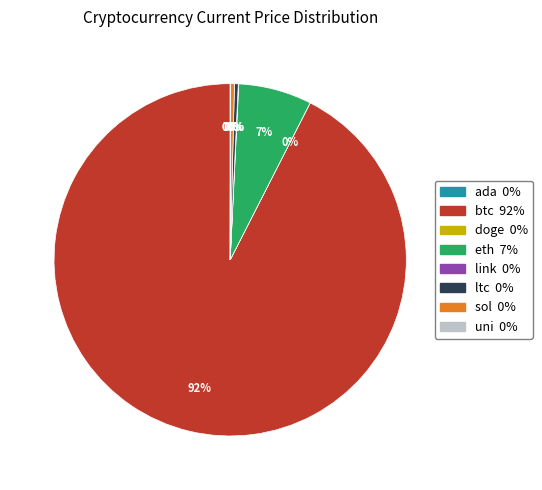

Is the sum of btc and sol greater than half?

Yes